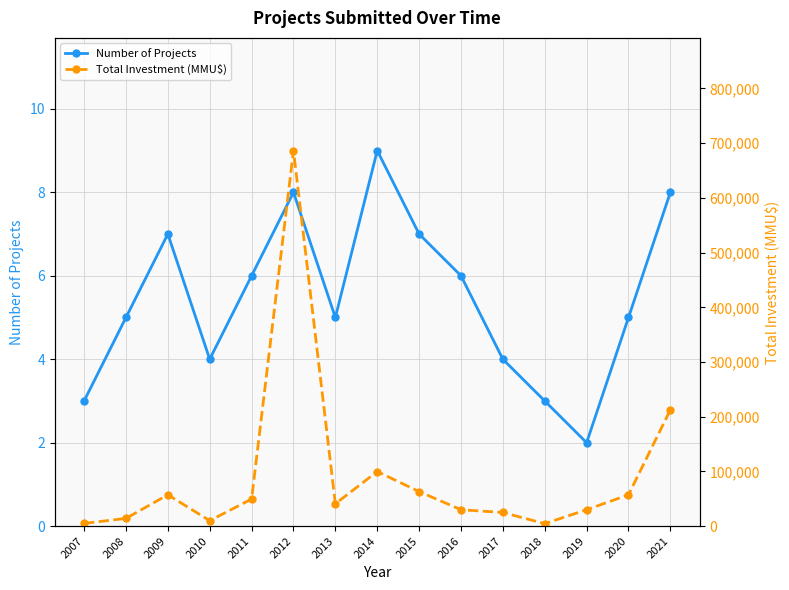

Reading left to right, list all the values displayed in this chart.

Number of Projects: 3	5	7	4	6	8	5	9	7	6	4	3	2	5	8
Total Investment (MMU$): 5010	14200	57327	10000	49480	686500	40890	99800	63190	30000	25000	4540	30000	57320	212639